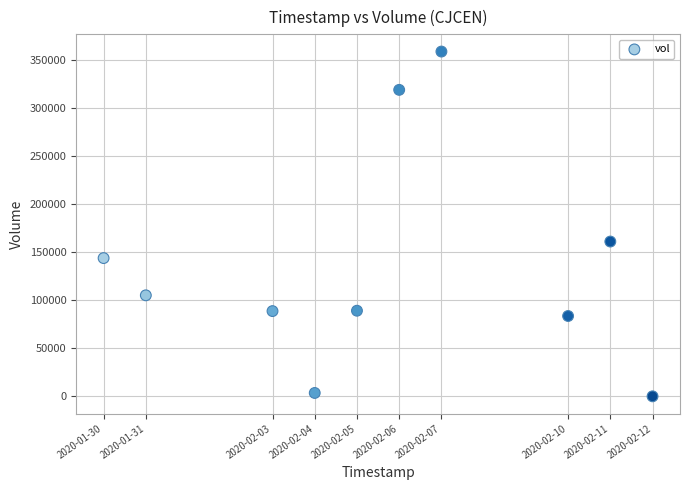

What Y value in the scatter plot is closest to 179200?

160900